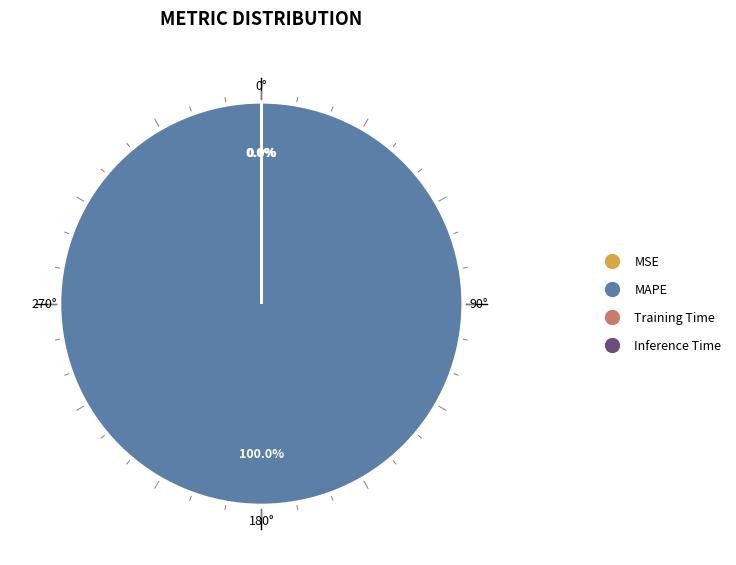

Does MAPE represent more than half of the total?

Yes